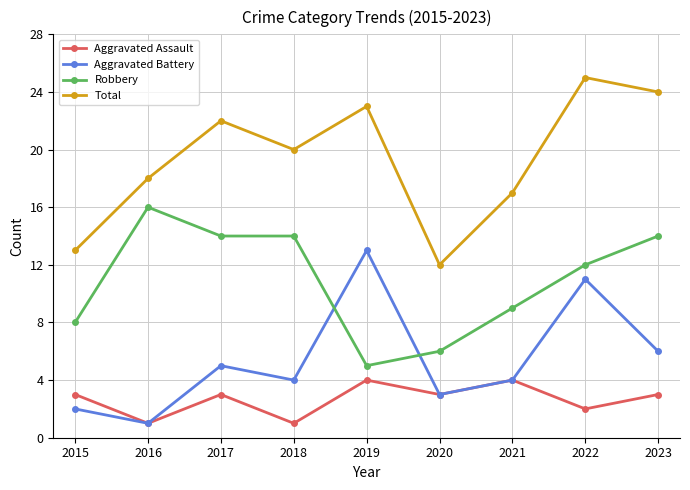

Which category has the highest value in the Robbery series?

2016